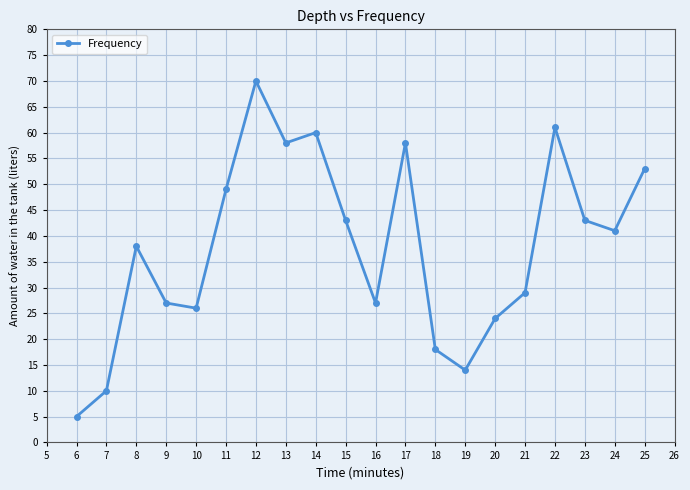

The chart shows a value of 12 at 16. True or false?

False